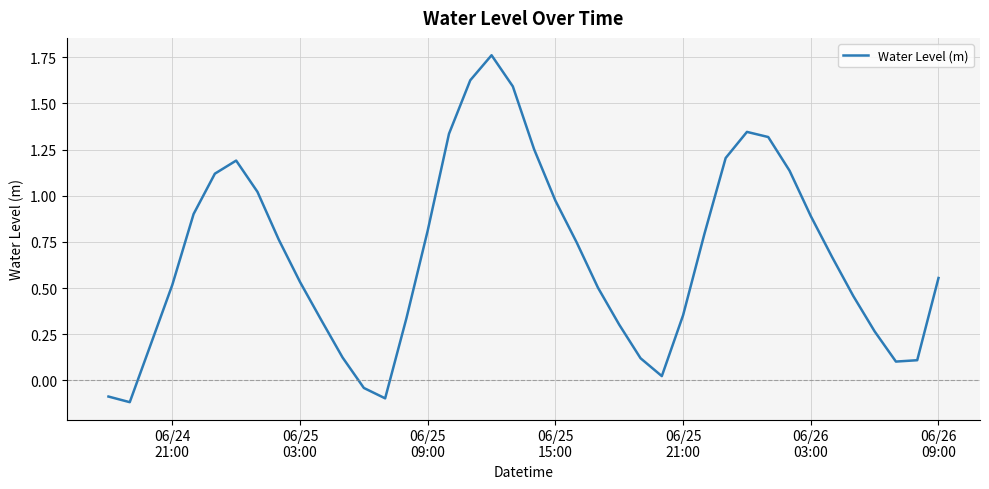

How many lines are shown in the chart?

1